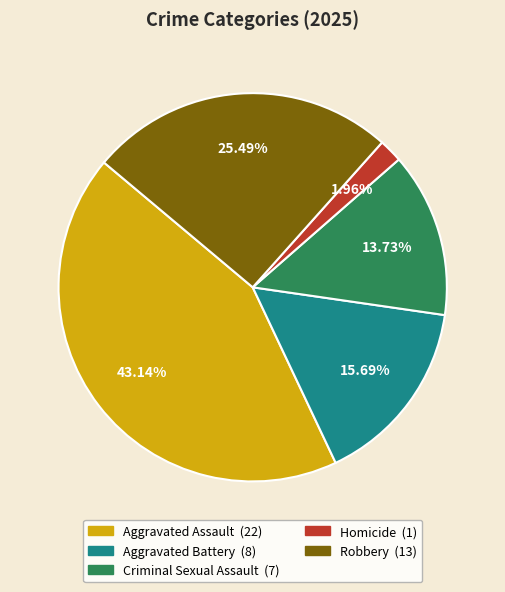

To the nearest percent, what is the combined percentage of Homicide and Aggravated Assault?

45%